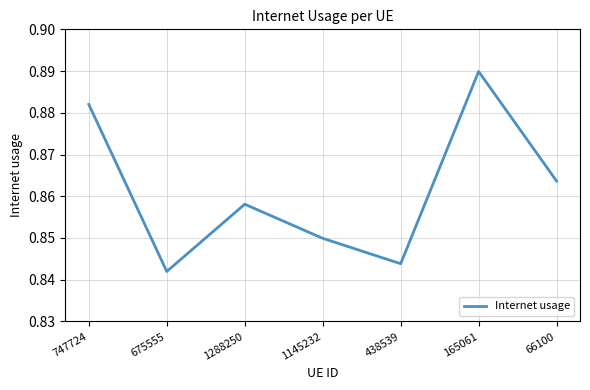

The chart shows a value of 1.4 at 1288250. True or false?

False